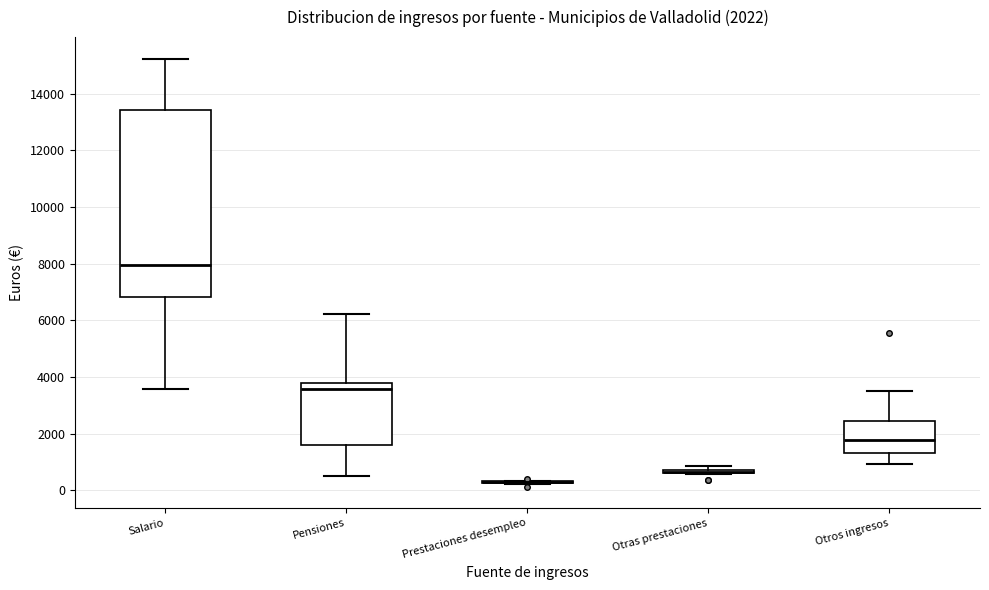

Which box is the tallest, from its lower edge to its upper edge?

Salario